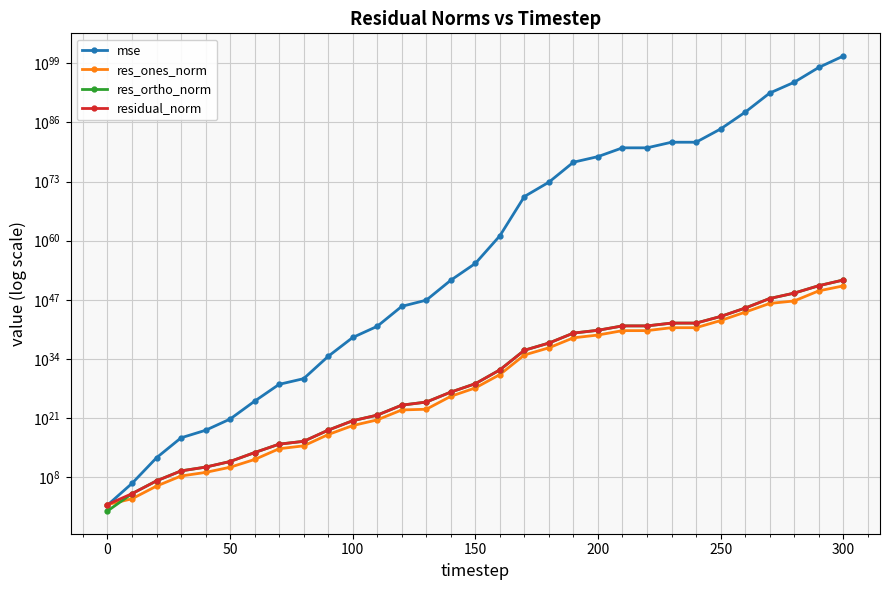

True or false: mse has more than 0 interior local peaks.

False